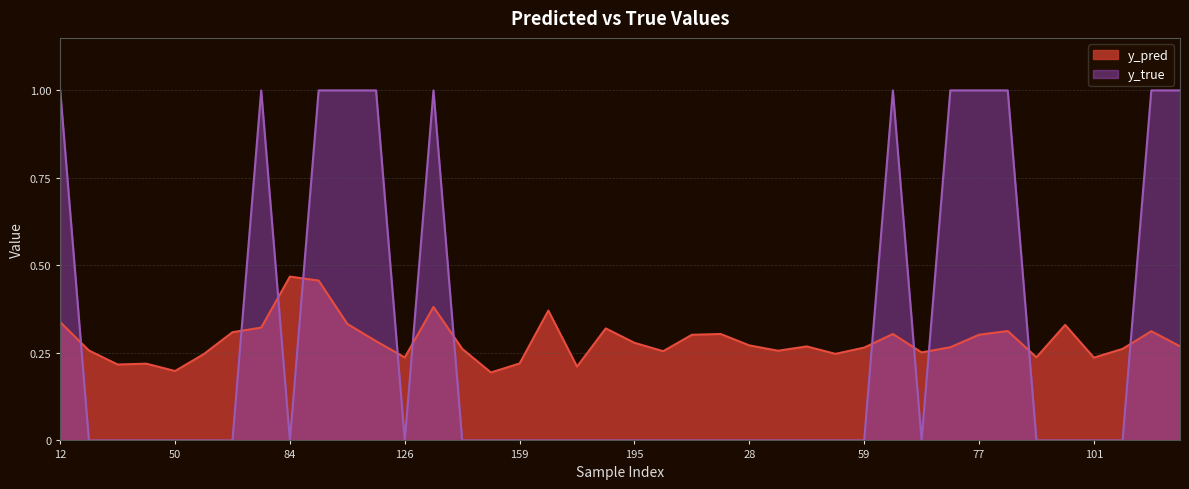

At which category is the sum across all series the highest?

89